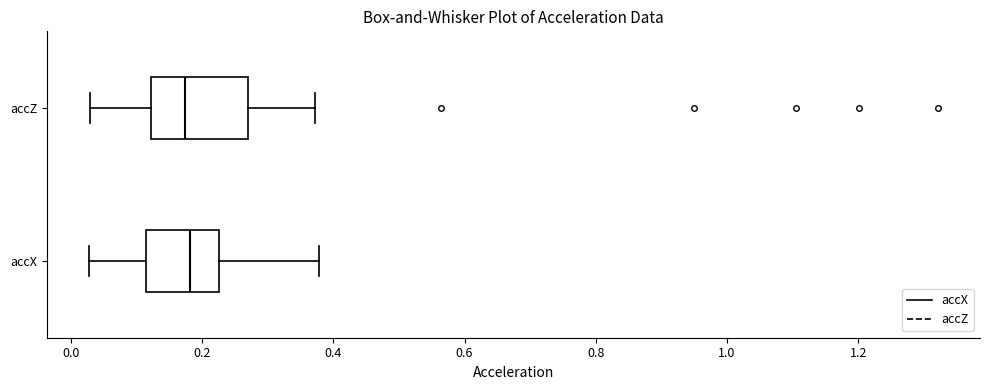

Which box is the widest, from its left edge to its right edge?

accZ